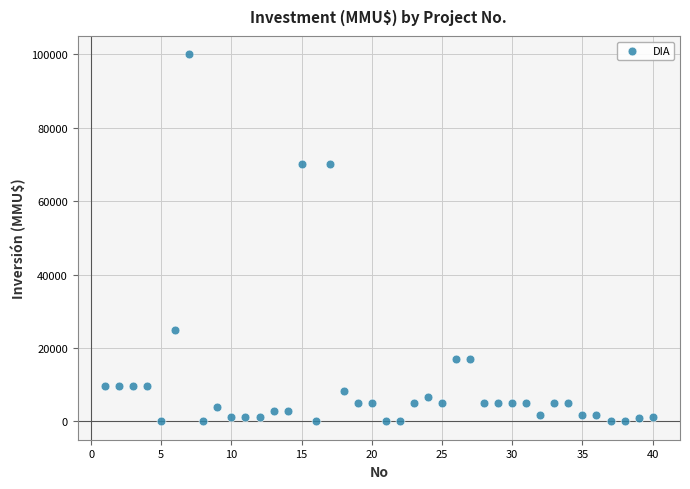

What is the range of X values (max minus min)?

39